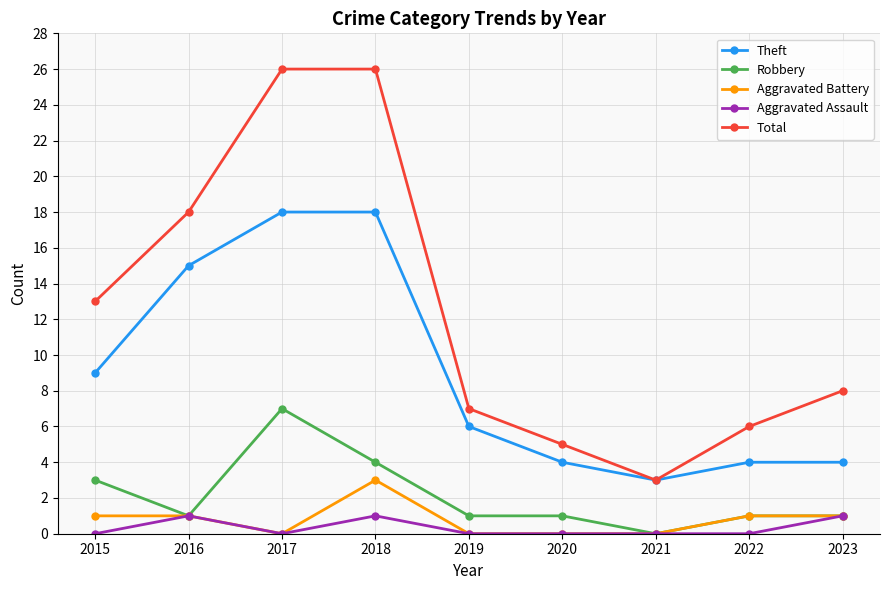

How many distinct data groups are displayed?

5